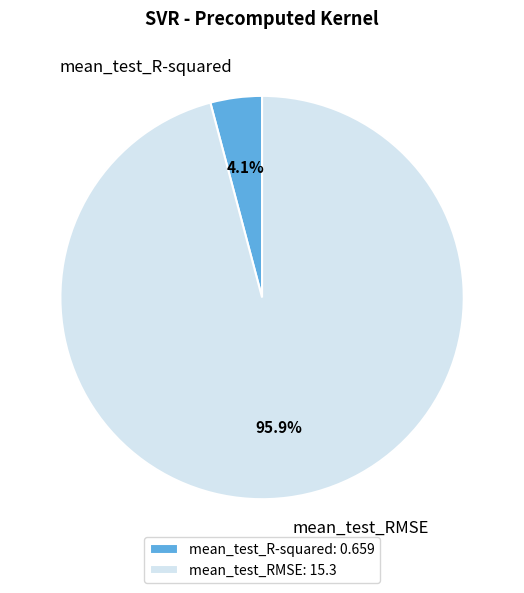

Which slice is the largest?

mean_test_RMSE